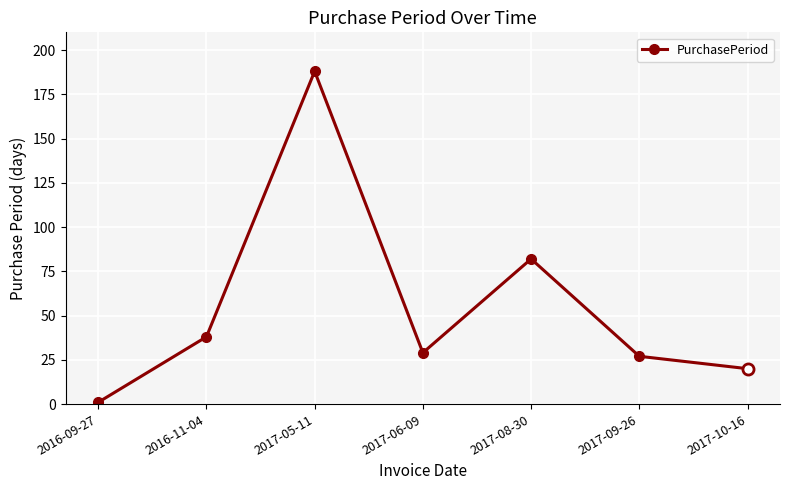

What is the value of the 7th point from the left?

20